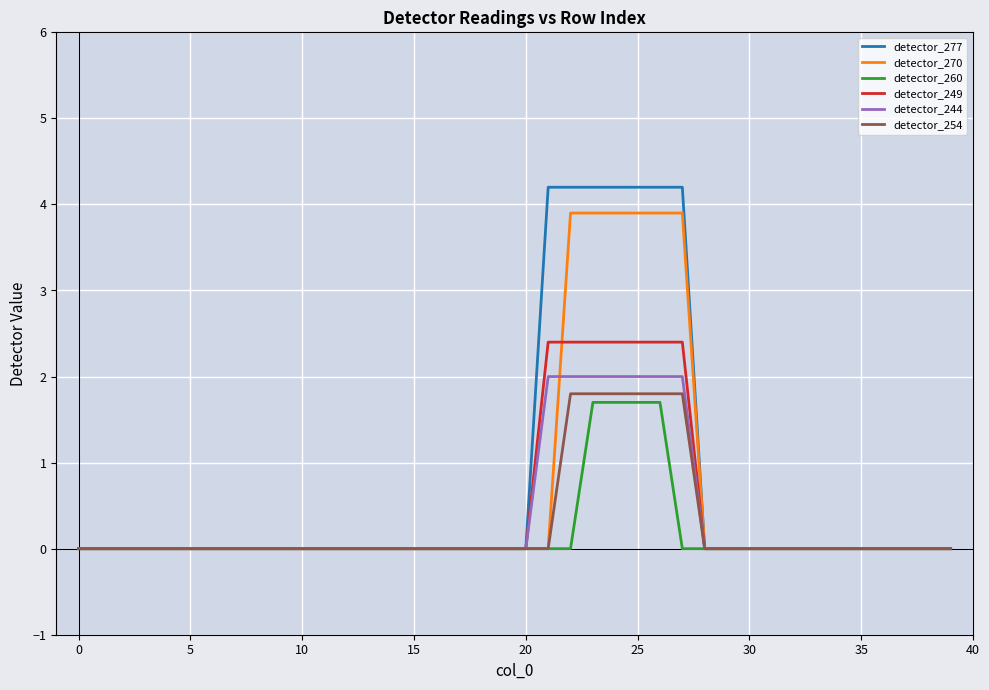

Does the chart have visible grid lines?

Yes